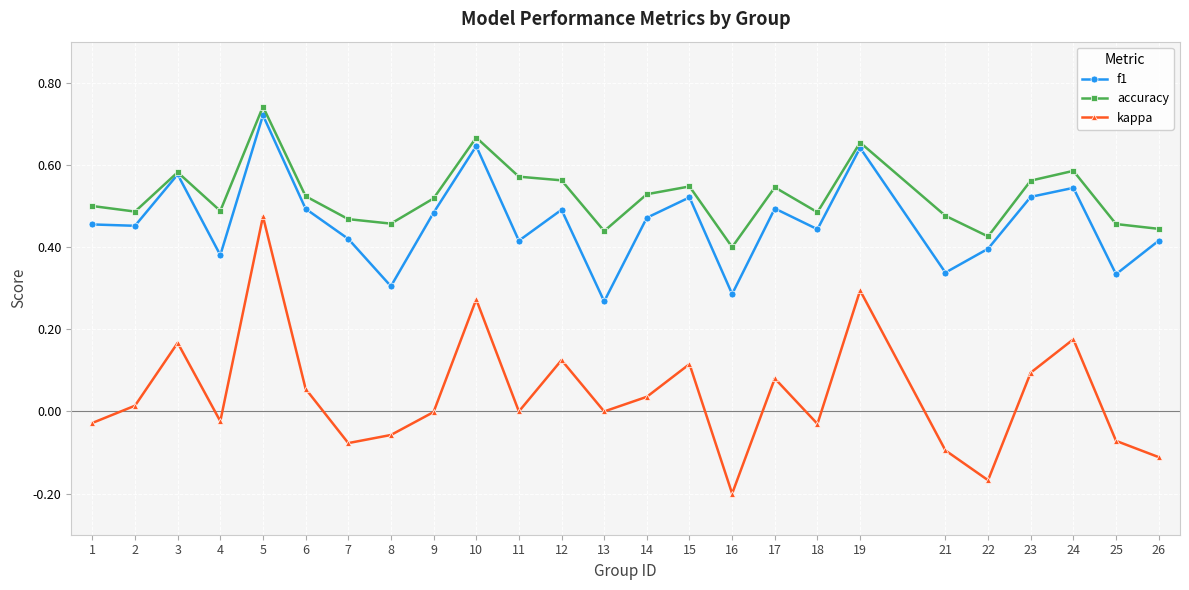

The value of kappa at 6 is 0.1. True or false?

True